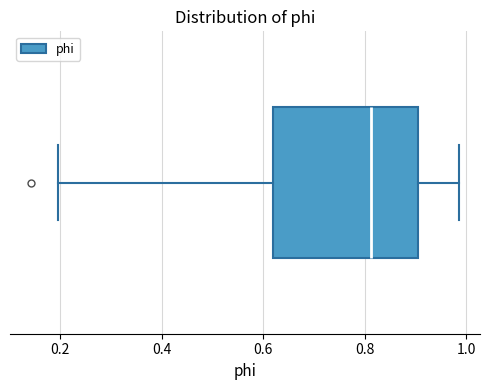

Transcribe this box plot: give where the median line is, the range the box spans, and where the two whiskers end, as read against the x-axis. The values are not printed on the chart, so give them approximately, as read against the axis.

median 0.82, box 0.62 to 0.90, whiskers 0.20 to 0.98